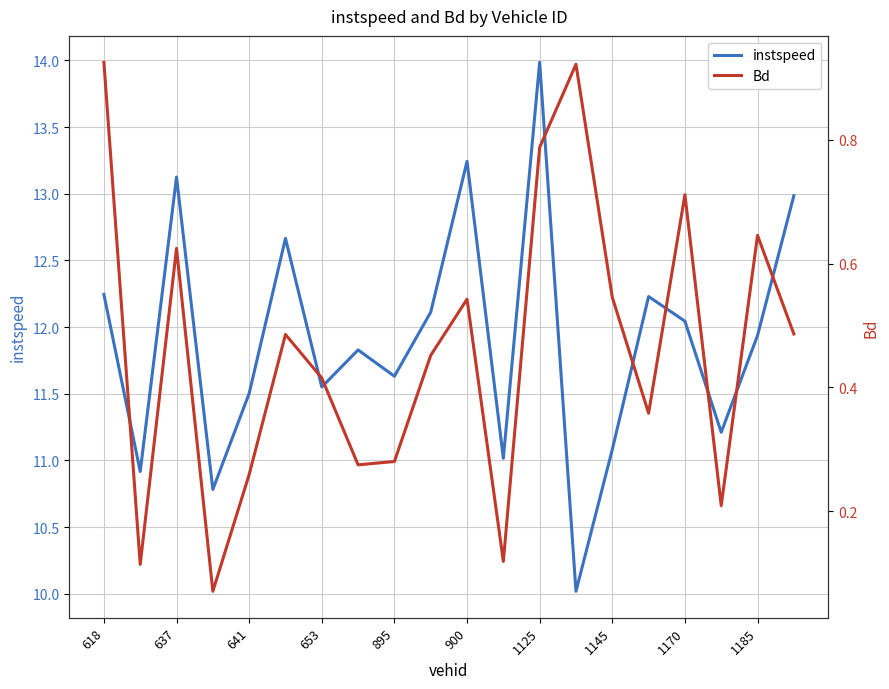

What is the highest value of the instspeed series?

14.0